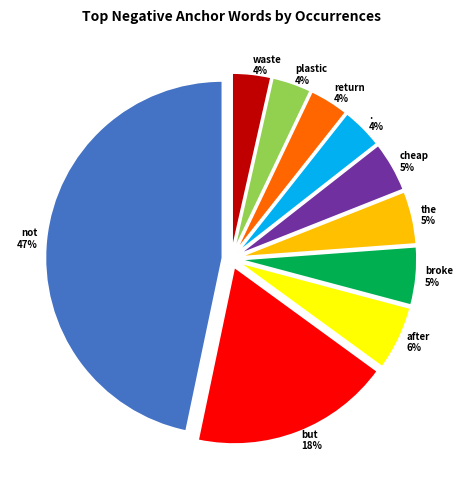

How many segments does this pie chart have?

10